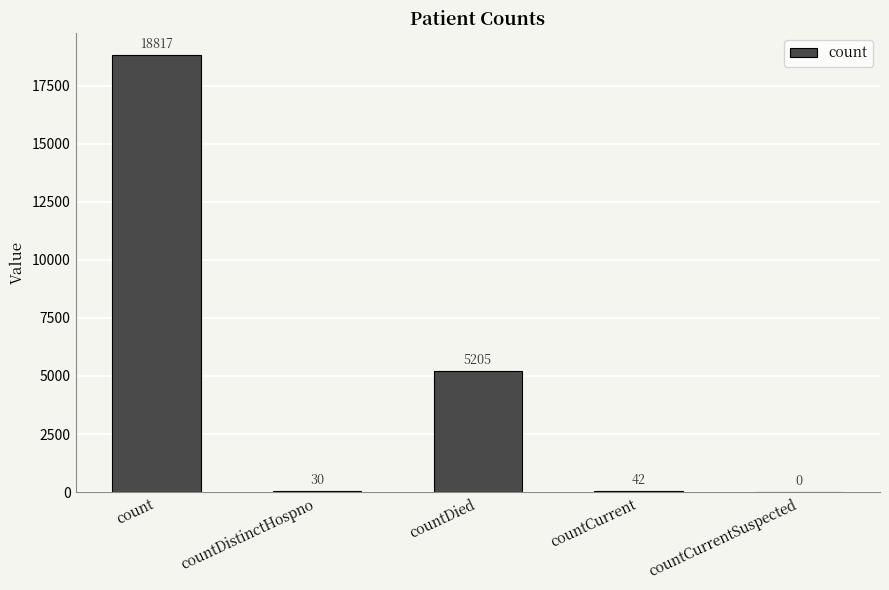

What is the sum of all values?

24094